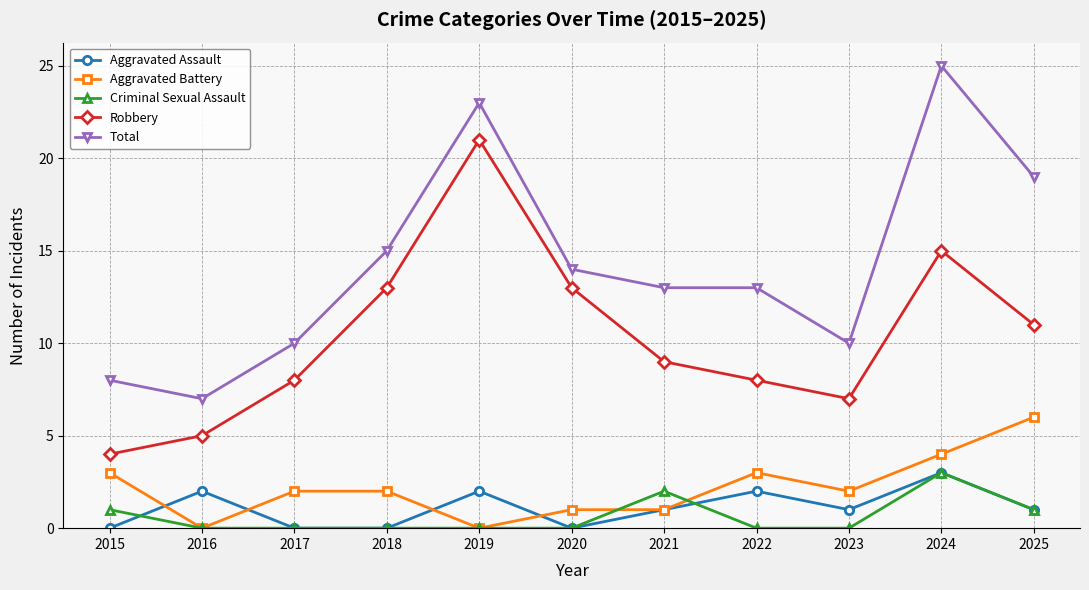

True or false: Criminal Sexual Assault and Total intersect in this chart.

False